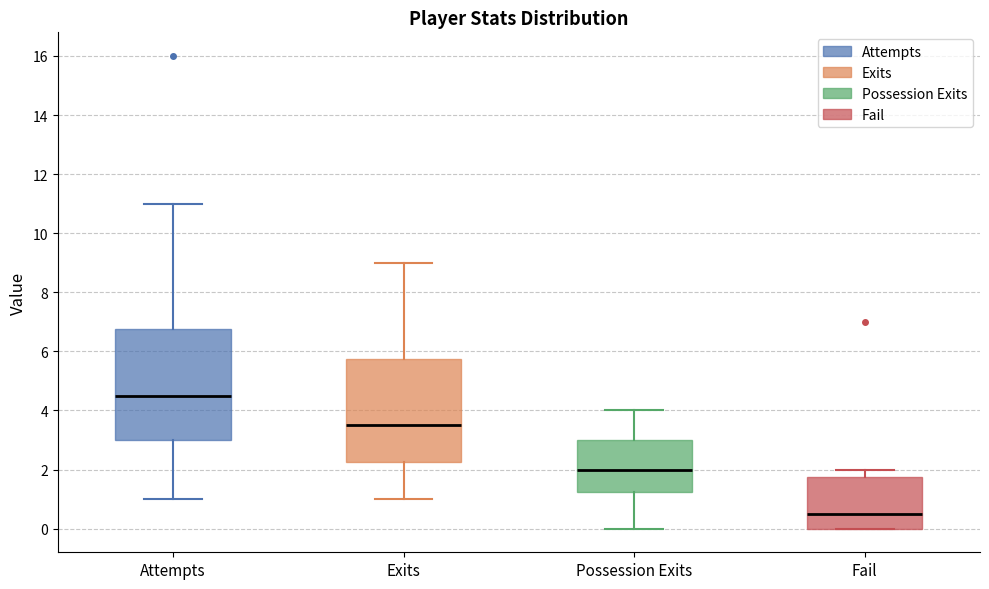

Where does the upper whisker of the box for Fail end on the y-axis? The values are not printed on the chart, so give them approximately, as read against the axis.

2.0